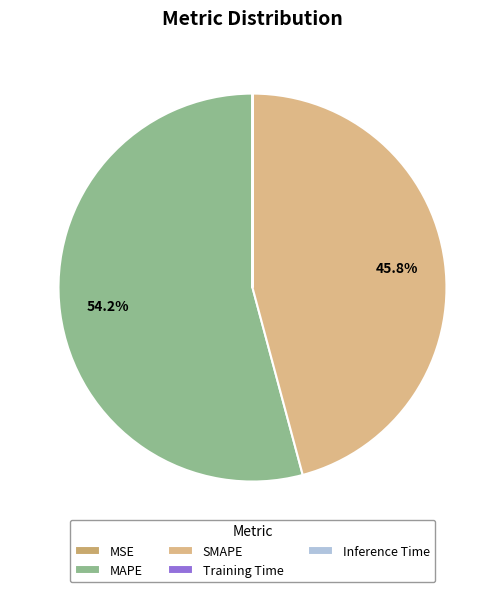

Does MAPE represent more than half of the total?

Yes